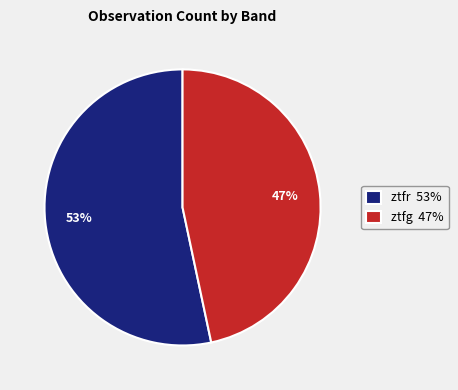

Count the number of slices in the pie.

2